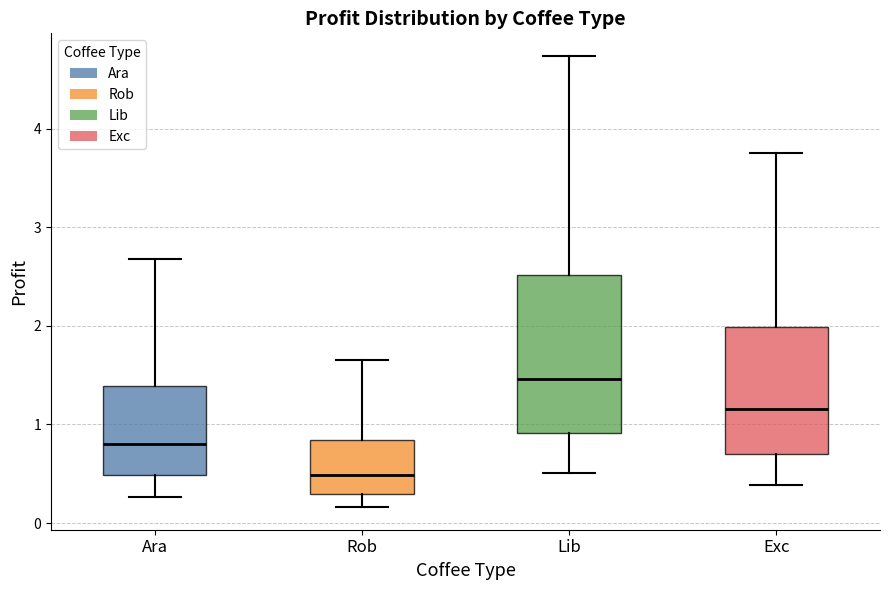

Comparing the boxes themselves (not the whiskers), which one is the tallest?

Lib